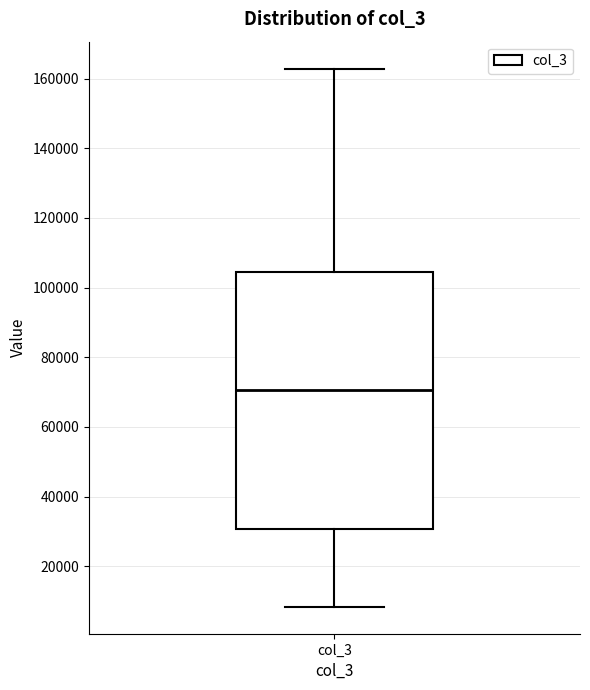

Transcribe this box plot: give where the median line is, the range the box spans, and where the two whiskers end, as read against the y-axis. The values are not printed on the chart, so give them approximately, as read against the axis.

median 70000, box 30000 to 104000, whiskers 8000 to 162000